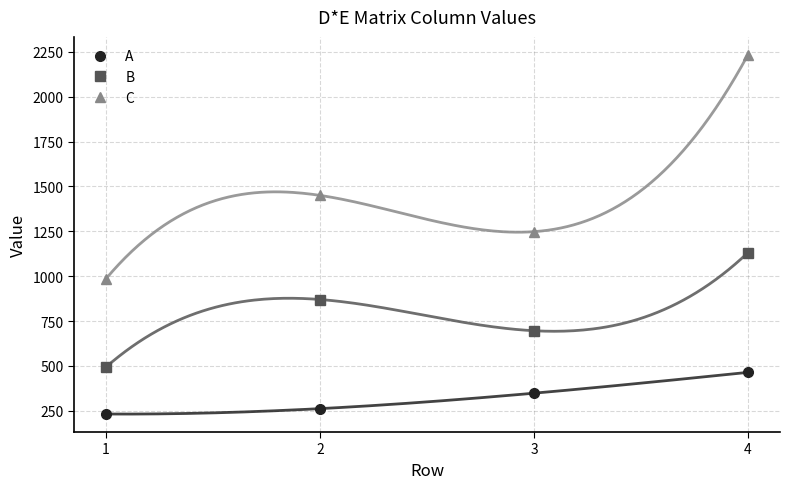

How many lines are shown in the chart?

3